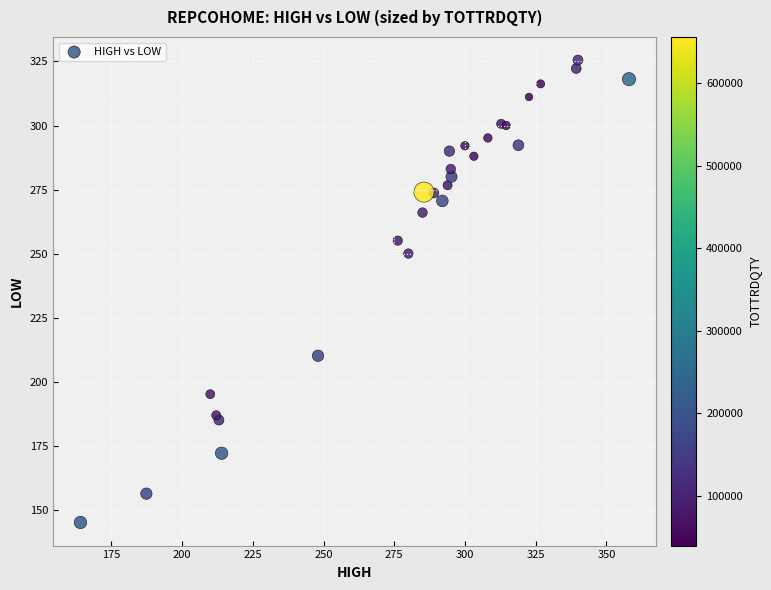

What Y value in the scatter plot is closest to 235?

250.0